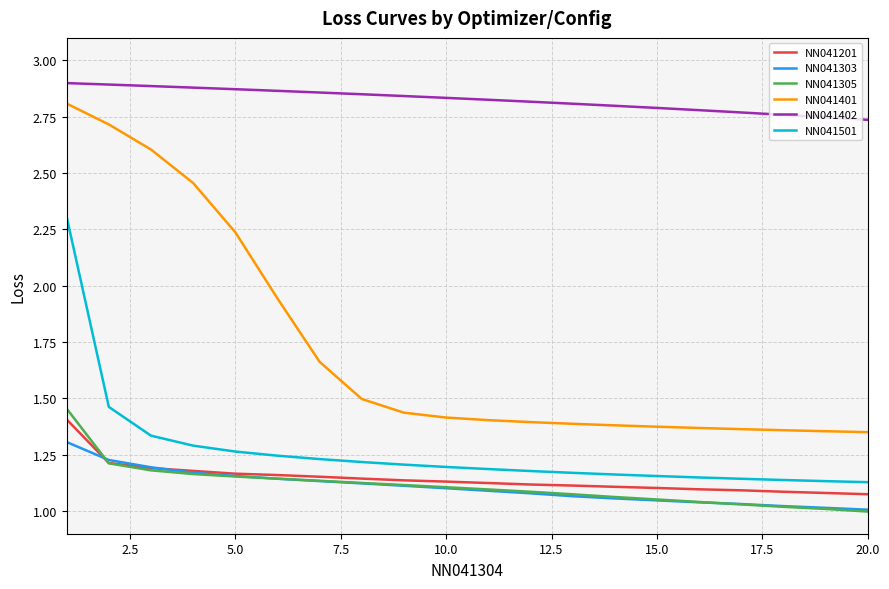

True or false: NN041303 and NN041402 cross at least once.

False